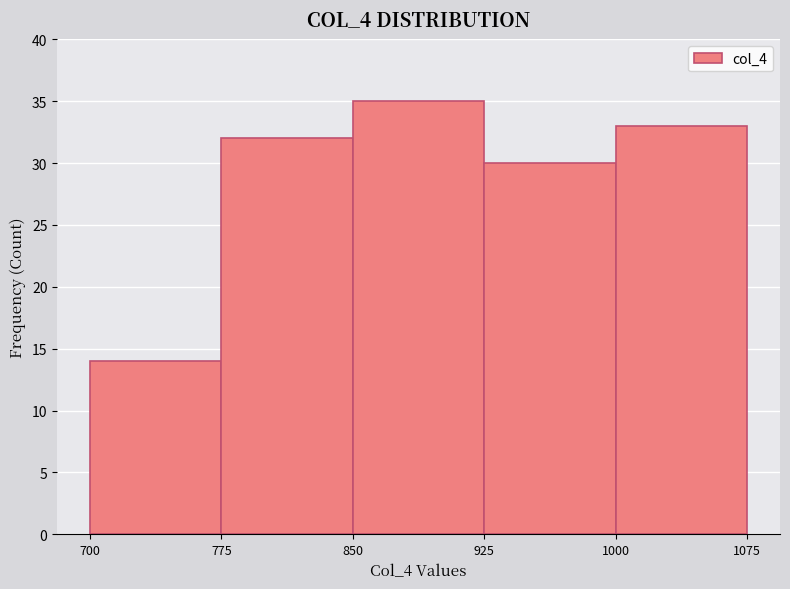

How tall is the bar that spans 1000 to 1075 on the x-axis? The values are not printed on the chart, so give them approximately, as read against the axis.

33